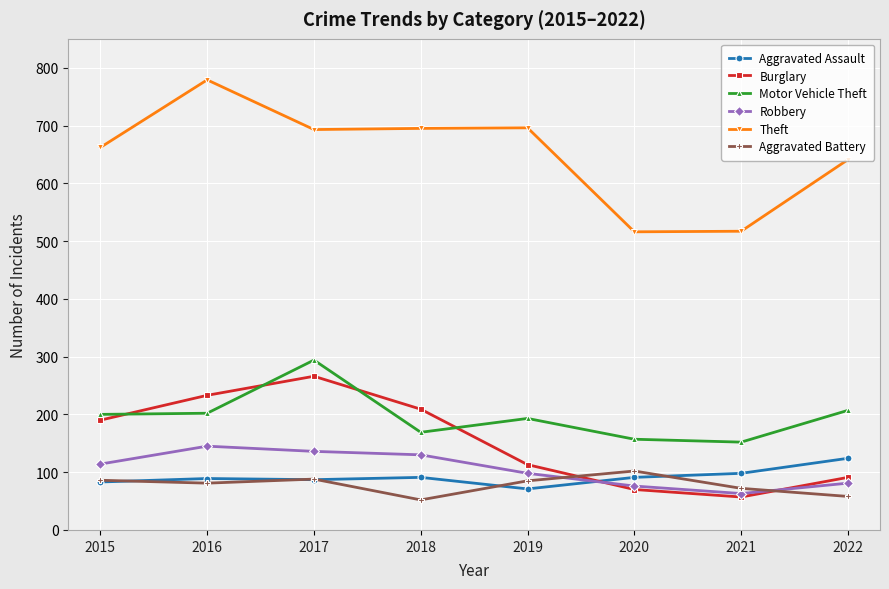

True or false: Robbery and Aggravated Assault cross at least once.

True